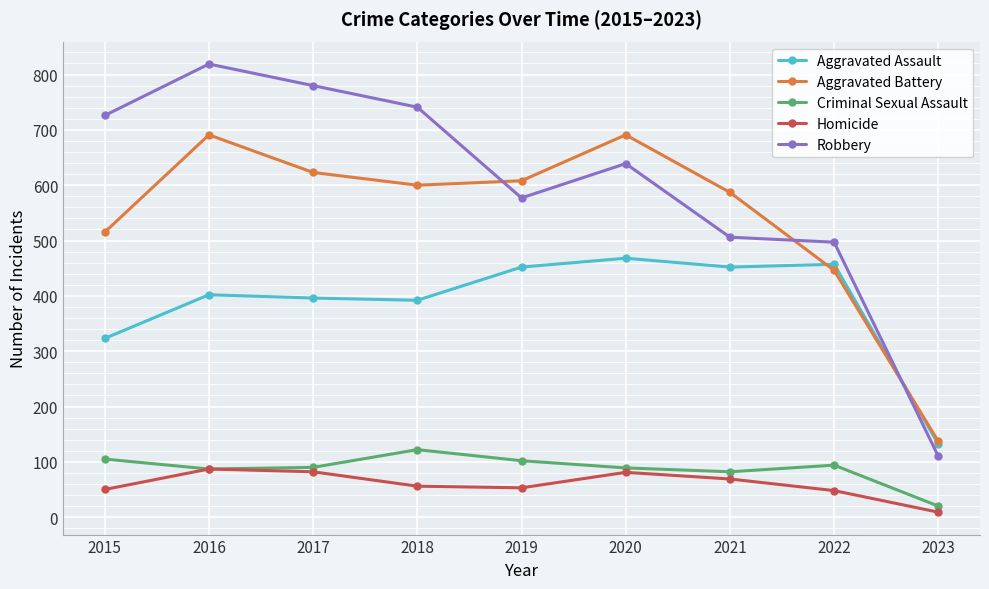

True or false: Aggravated Assault and Homicide cross at least once.

False